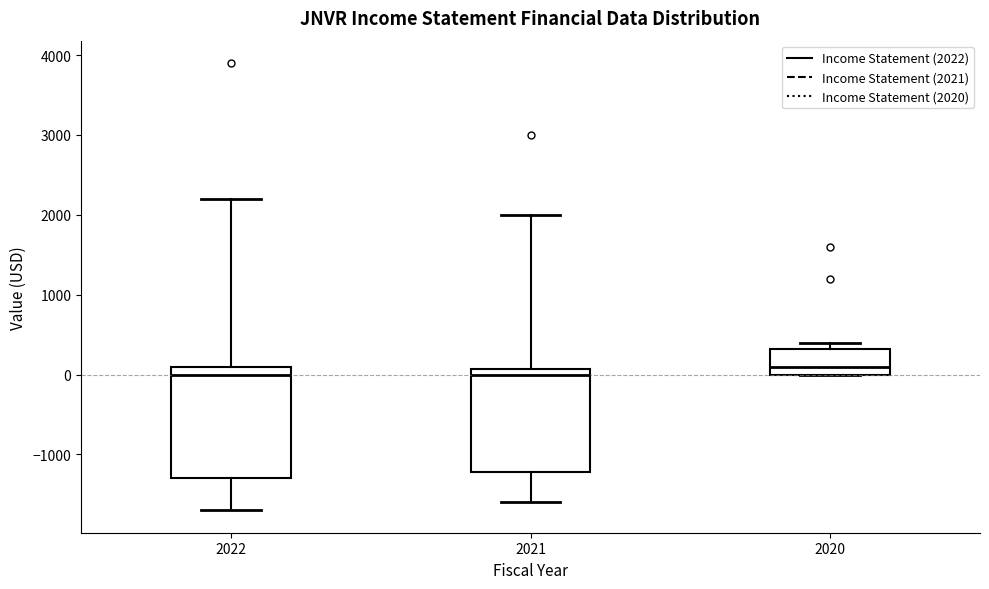

Where does the median line of the box at x = 2022 sit on the y-axis? The values are not printed on the chart, so give them approximately, as read against the axis.

0